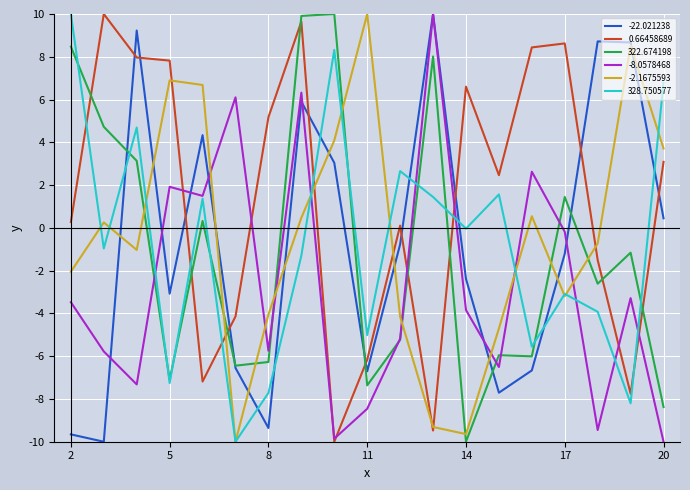

Which series has the largest total across all categories?

0.66458689